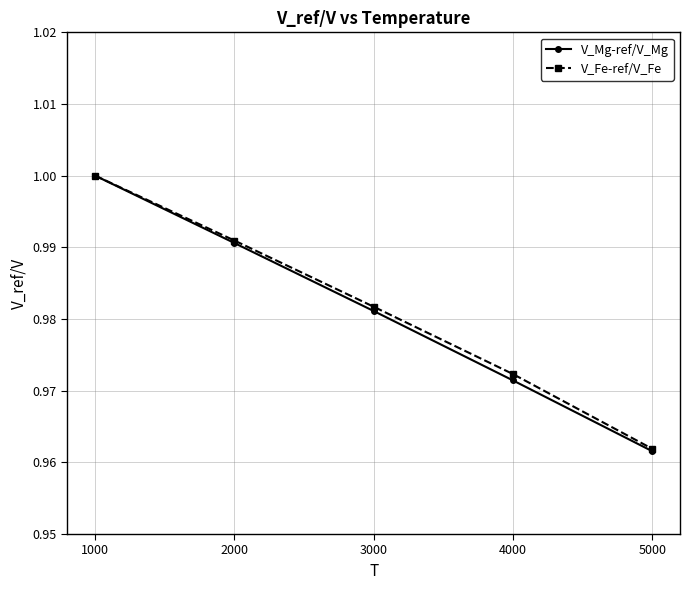

The V_Mg-ref/V_Mg series shows 1.5 at 5000. True or false?

False